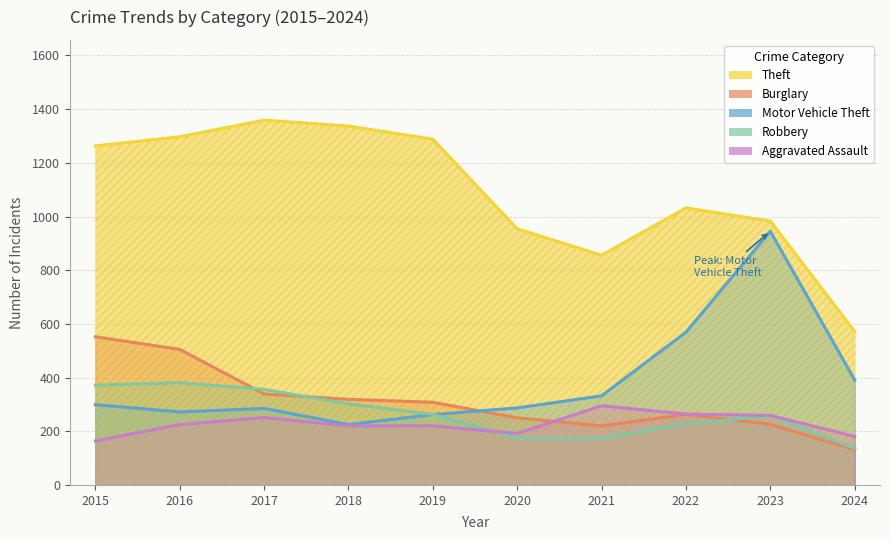

What is the total value across all series at 2015?

2650